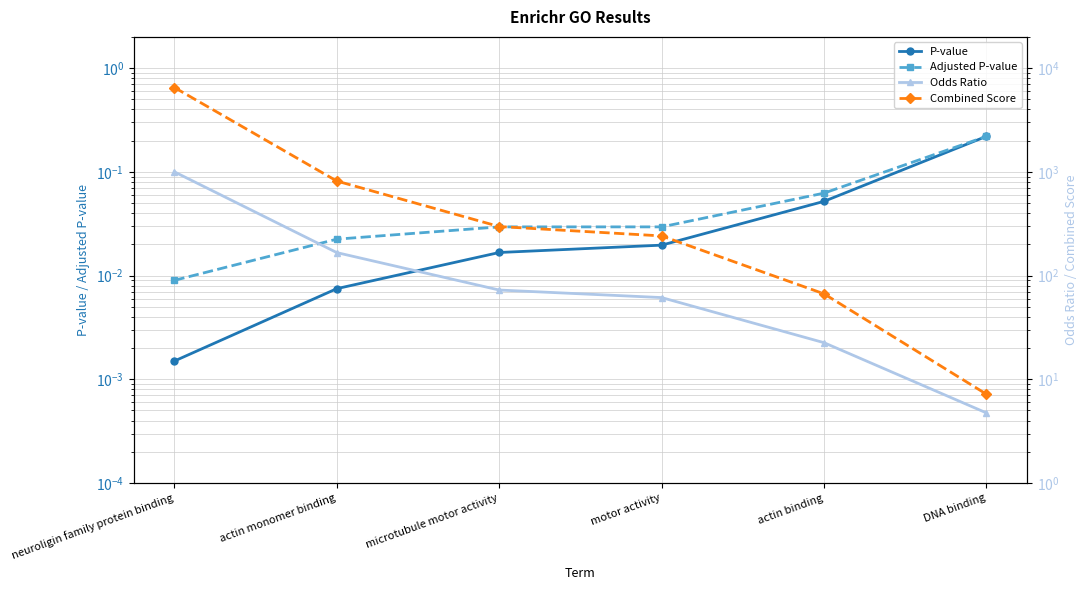

The Odds Ratio series shows 999.5 at neuroligin family protein binding. True or false?

True